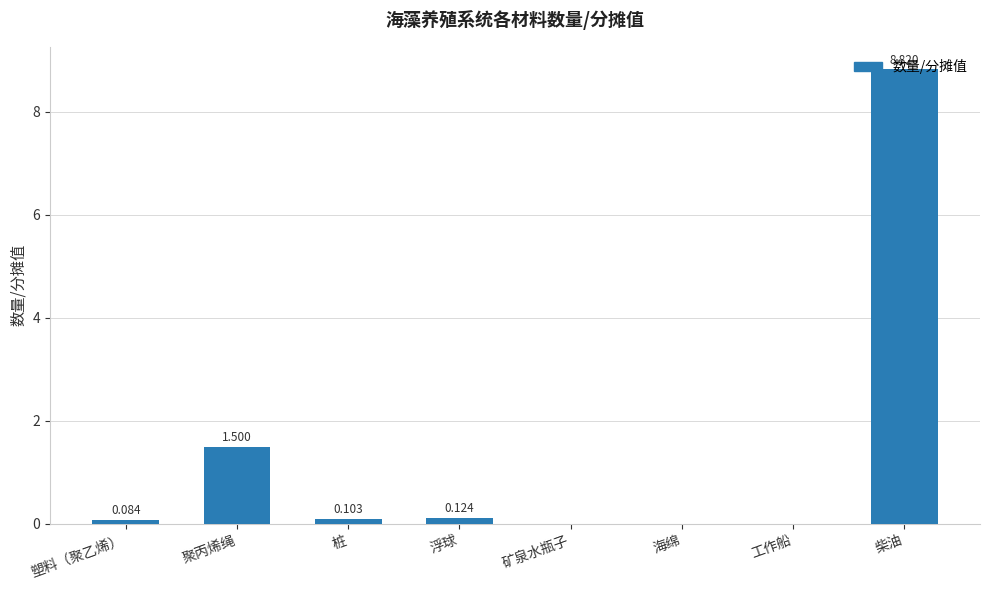

At which category does the chart reach its peak across all series?

柴油